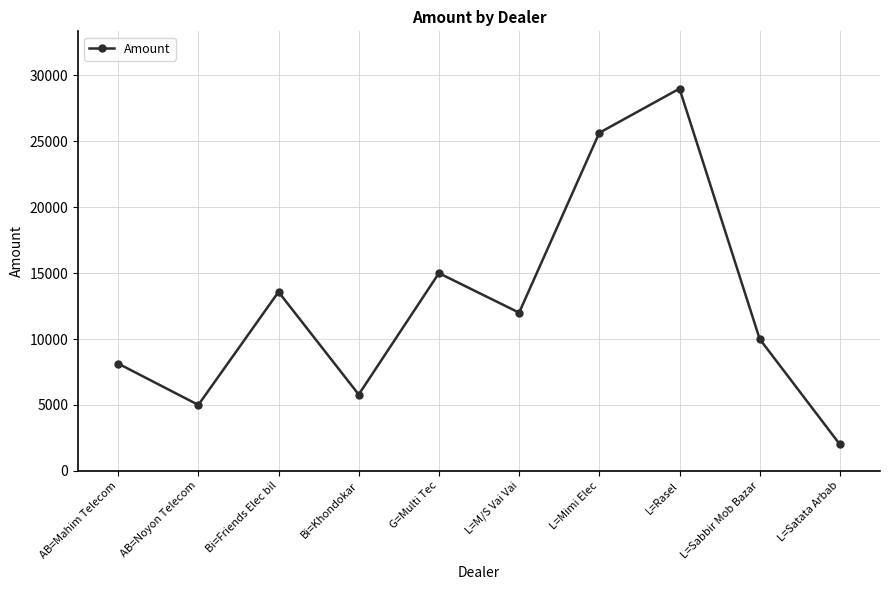

Rank the categories by value from highest to lowest.

L=Rasel, L=Mimi Elec, G=Multi Tec, Bi=Friends Elec bil, L=M/S Vai Vai, L=Sabbir Mob Bazar, AB=Mahim Telecom, Bi=Khondokar, AB=Noyon Telecom, L=Satata Arbab